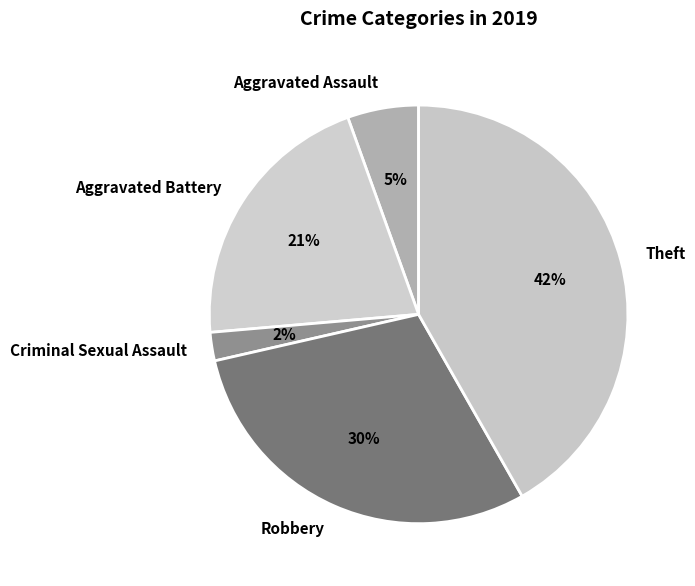

Between Robbery and Theft, which is larger?

Theft